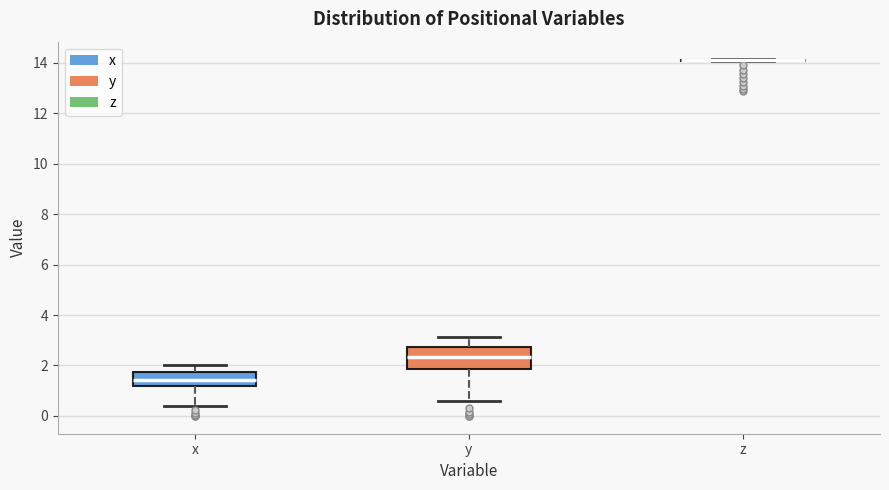

Where does the lower whisker of the box for y end on the y-axis? The values are not printed on the chart, so give them approximately, as read against the axis.

0.6